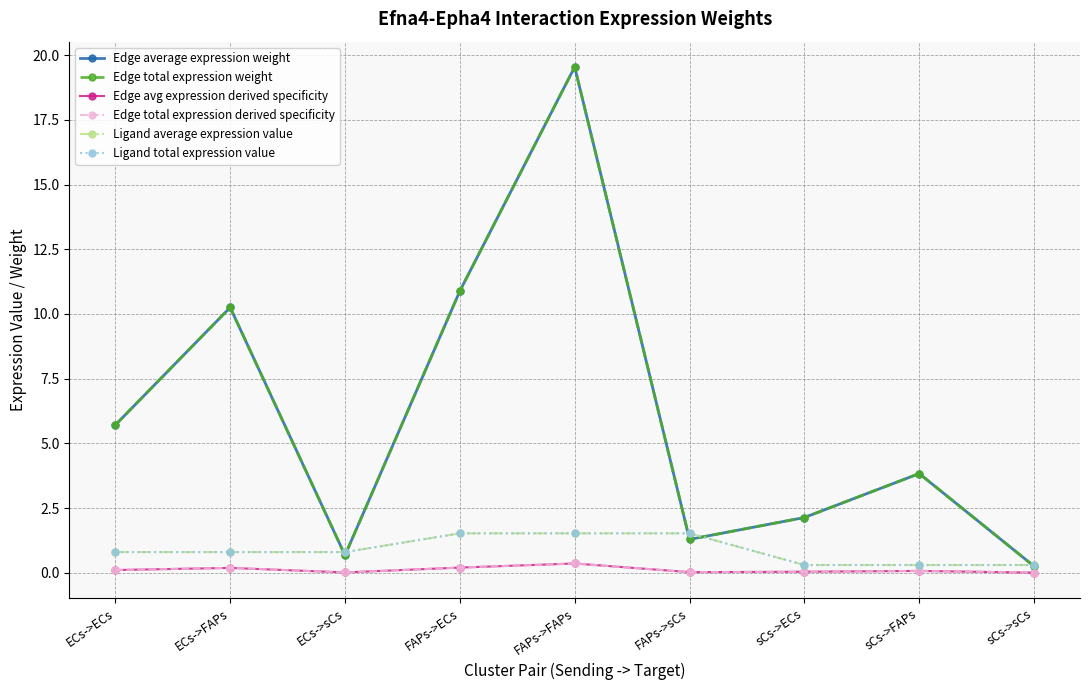

What is the value of the Ligand average expression value point at the 9th from the left?

0.3